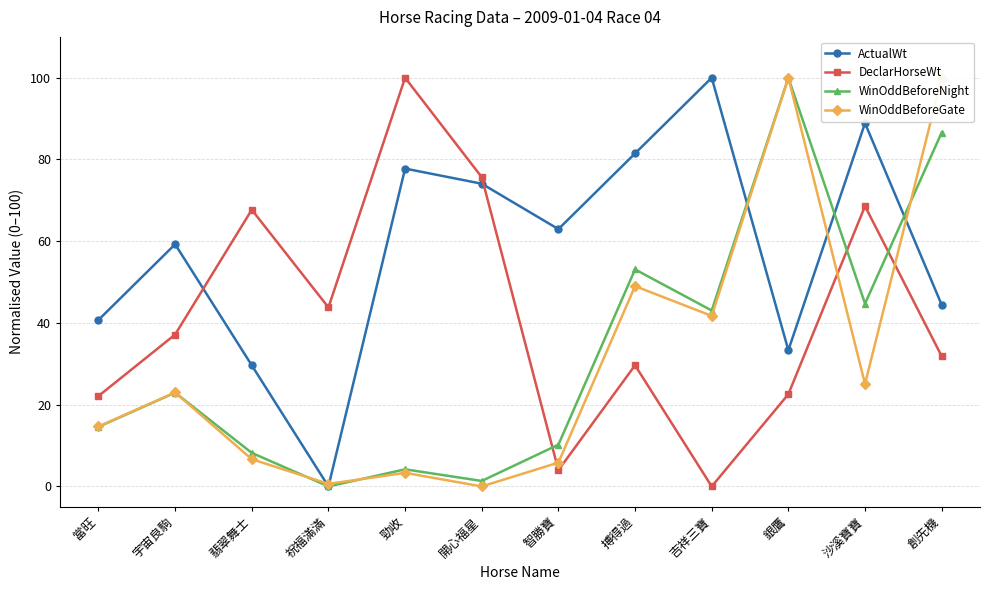

True or false: DeclarHorseWt and ActualWt intersect in this chart.

True